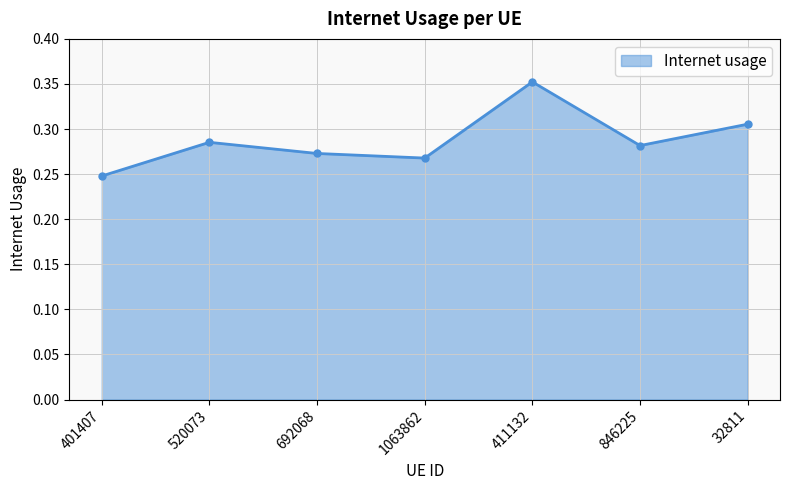

Where is the data nearest to the value 0?

401407